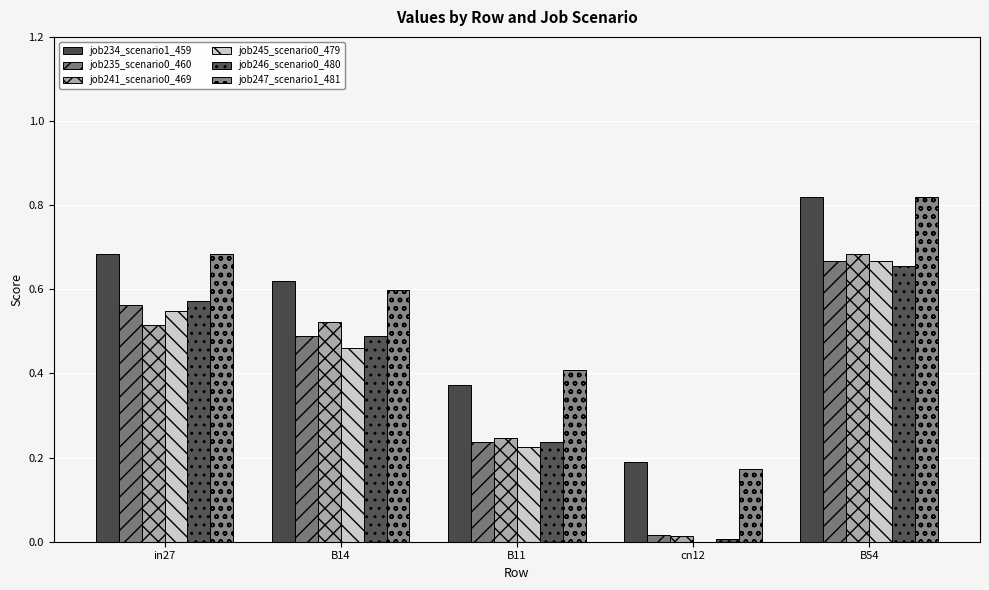

The job245_scenario0_479 series shows 0.2 at in27. True or false?

False